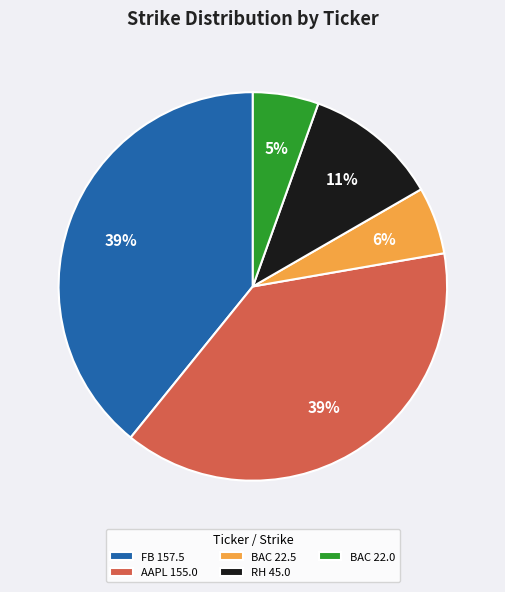

Which has a higher value, AAPL 155.0 or BAC 22.0?

AAPL 155.0